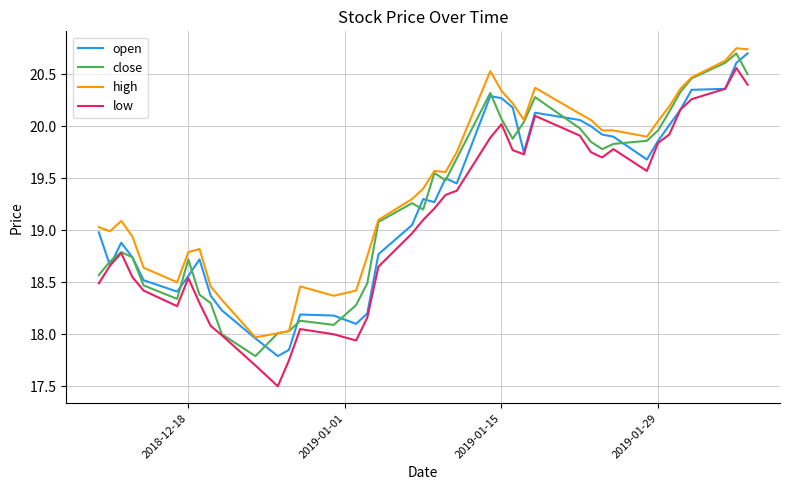

What is the minimum value shown in the chart?

17.5